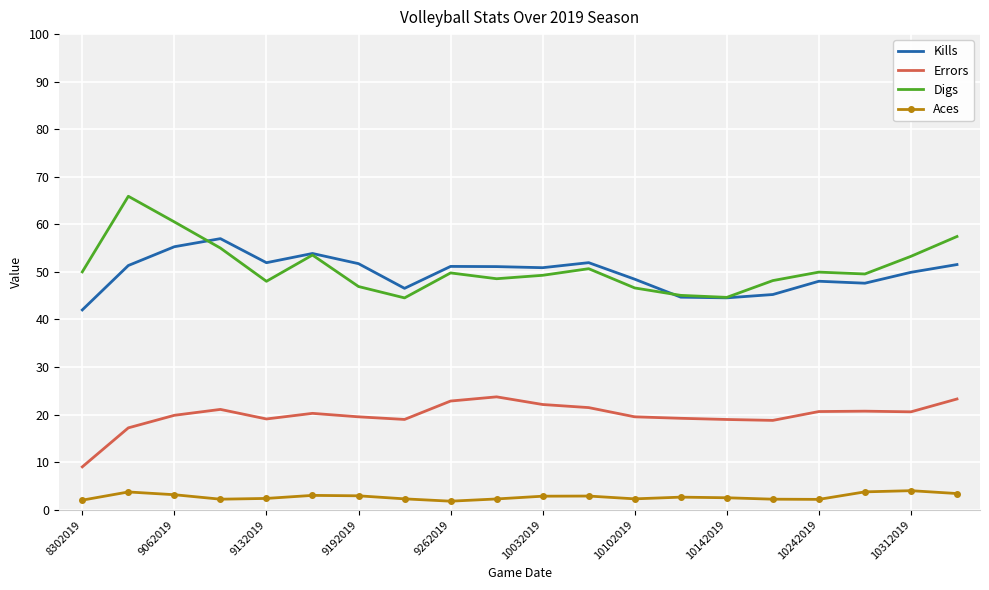

True or false: Digs and Errors intersect in this chart.

False